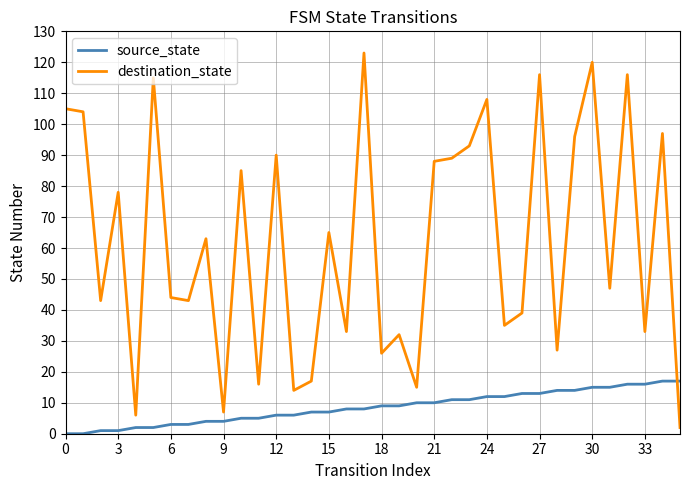

Reading right to left, extract all data points from this chart.

source_state: 17	17	16	16	15	15	14	14	13	13	12	12	11	11	10	10	9	9	8	8	7	7	6	6	5	5	4	4	3	3	2	2	1	1	0	0
destination_state: 2	97	33	116	47	120	96	27	116	39	35	108	93	89	88	15	32	26	123	33	65	17	14	90	16	85	7	63	43	44	115	6	78	43	104	105